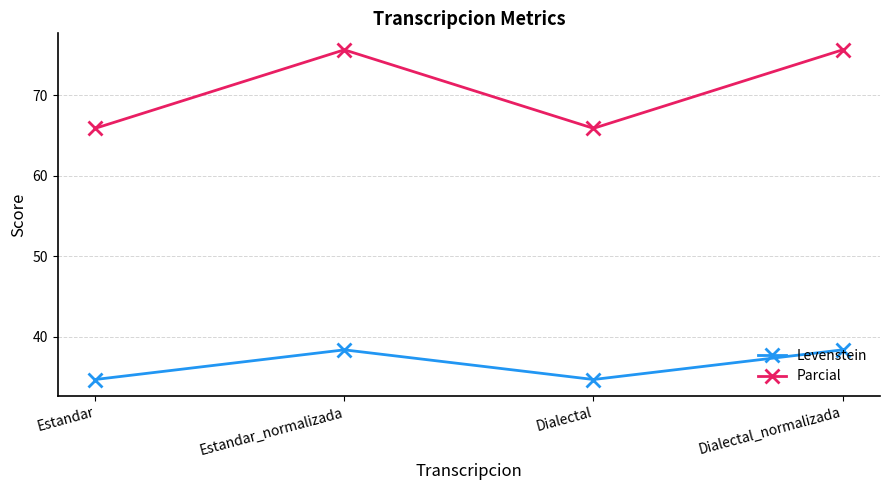

The value of Parcial at Dialectal_normalizada is 106.3. True or false?

False